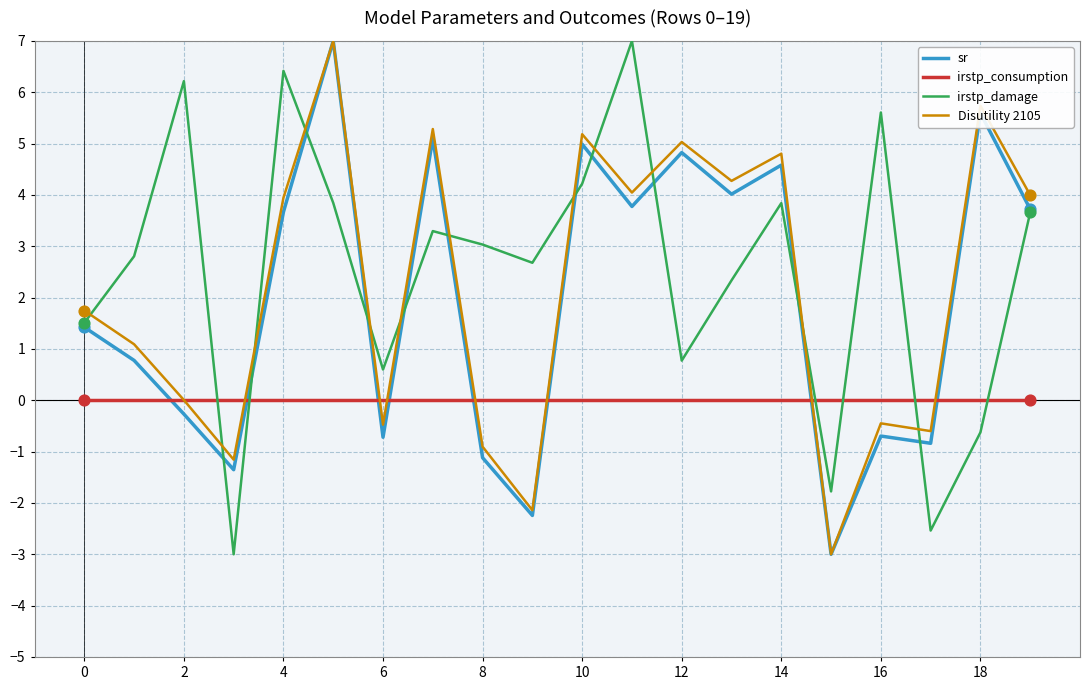

What are all the series names shown in the legend?

sr, irstp_consumption, irstp_damage, Disutility 2105